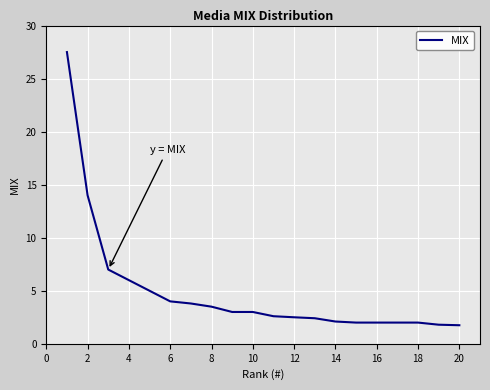

What is the greatest value displayed?

27.5